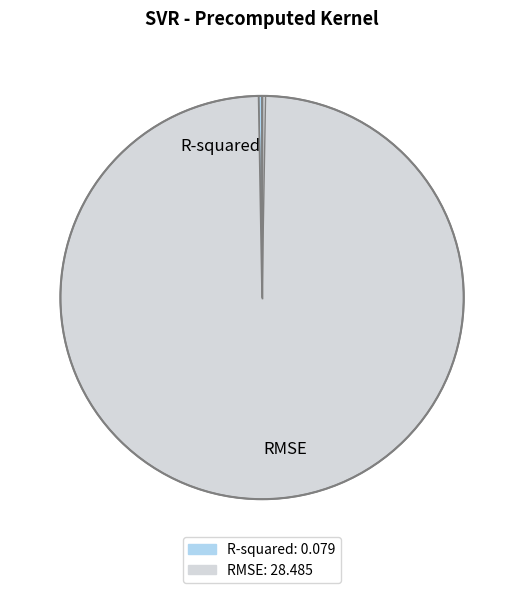

Which slice represents more than half of the pie?

RMSE